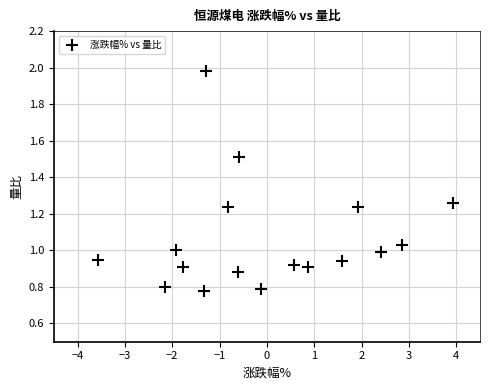

What is the range of X values (max minus min)?

7.5